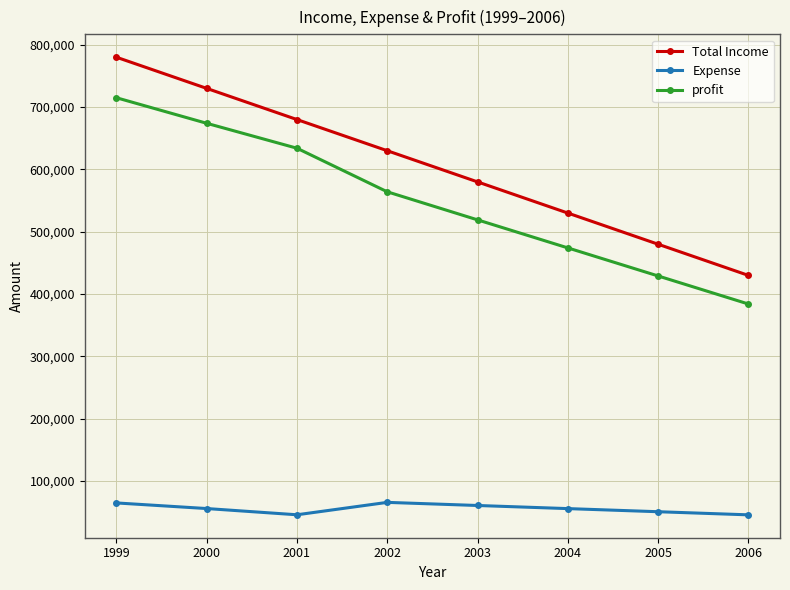

What is the approximate value of profit at 1999?

715000